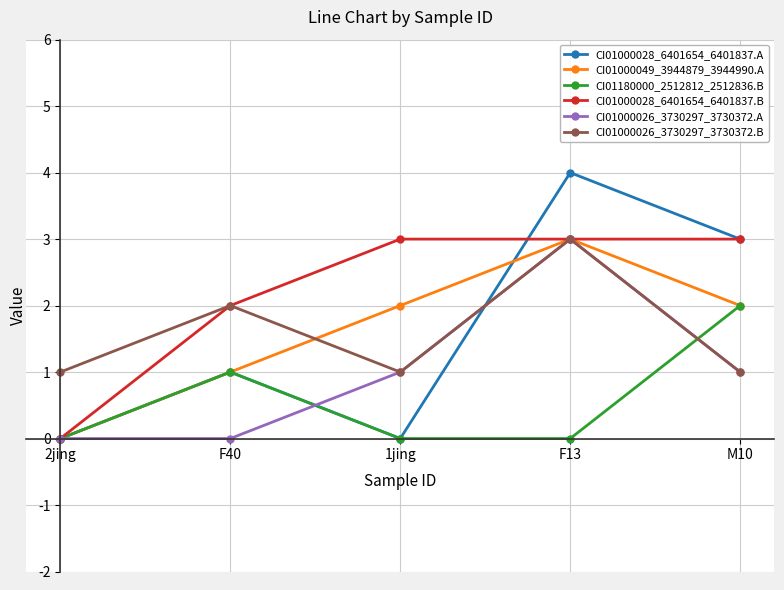

Which category has the highest value in the CI01180000_2512812_2512836.B series?

M10